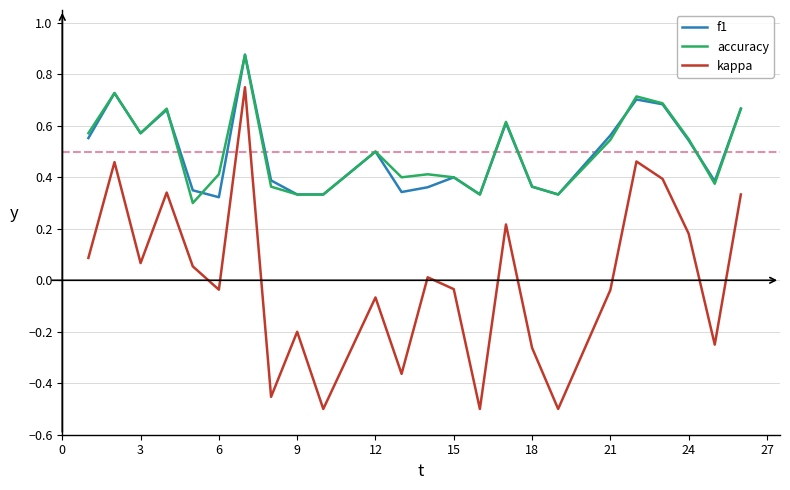

How many lines are shown in the chart?

3